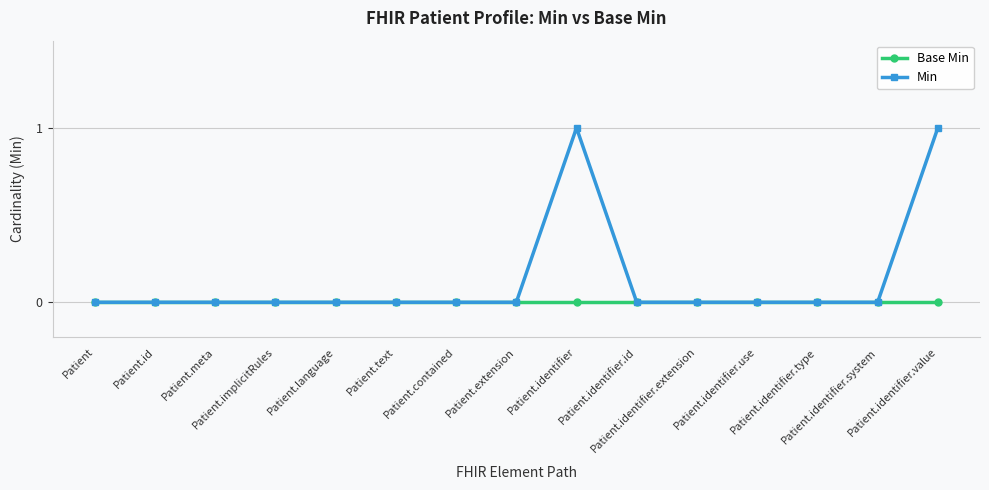

Reading left to right, extract all data points from this chart.

Base Min: 0	0	0	0	0	0	0	0	0	0	0	0	0	0	0
Min: 0	0	0	0	0	0	0	0	1	0	0	0	0	0	1